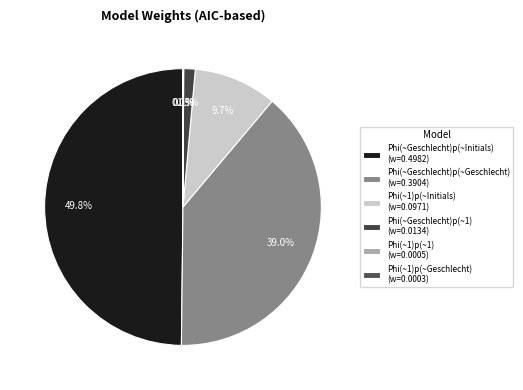

True or false: Phi(~1)p(~Initials) accounts for 10% of the total.

True